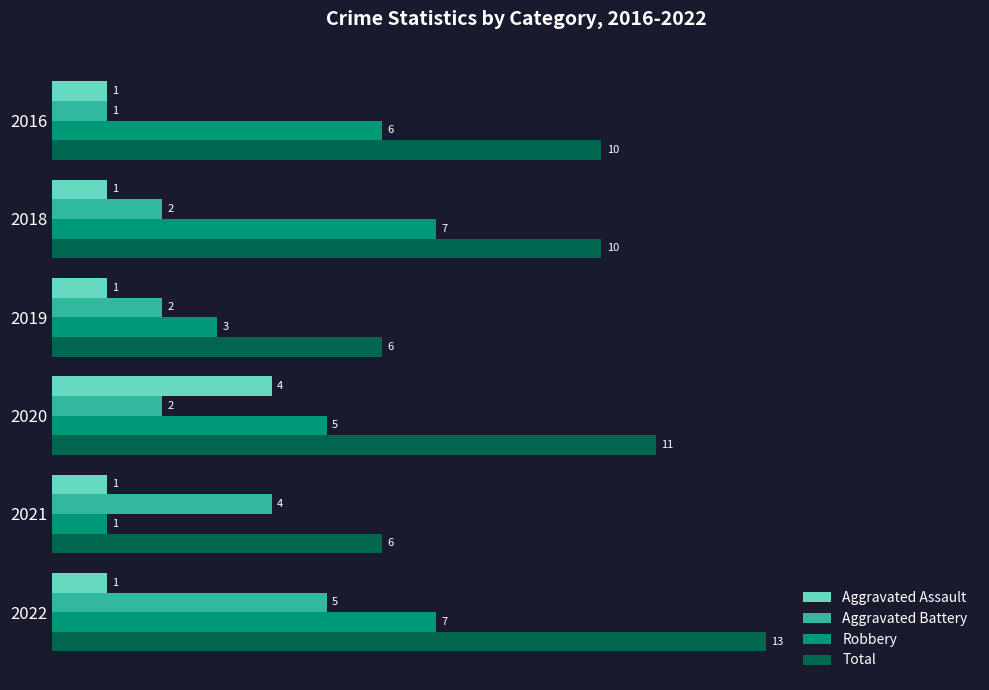

What is the maximum value shown in the chart?

13